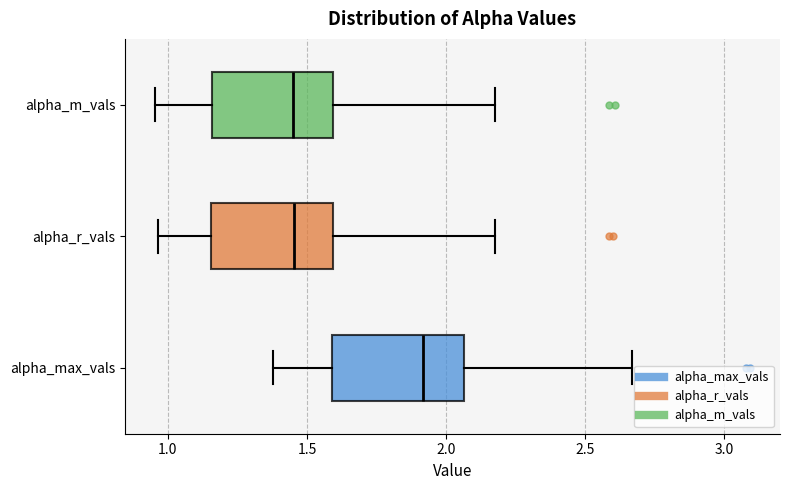

Reading bottom to top, read every box against the x-axis: the position of its median line, the range the box covers, and the ends of its whiskers. The values are not printed on the chart, so give them approximately, as read against the axis.

alpha_max_vals: median 1.90, box 1.60 to 2.05, whiskers 1.40 to 2.65
alpha_r_vals: median 1.45, box 1.15 to 1.60, whiskers 0.95 to 2.20
alpha_m_vals: median 1.45, box 1.15 to 1.60, whiskers 0.95 to 2.15